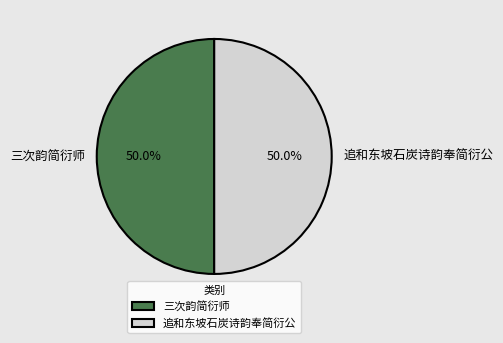

What is the ratio of the value at 追和东坡石炭诗韵奉简衍公 to the value at 三次韵简衍师?

1.0